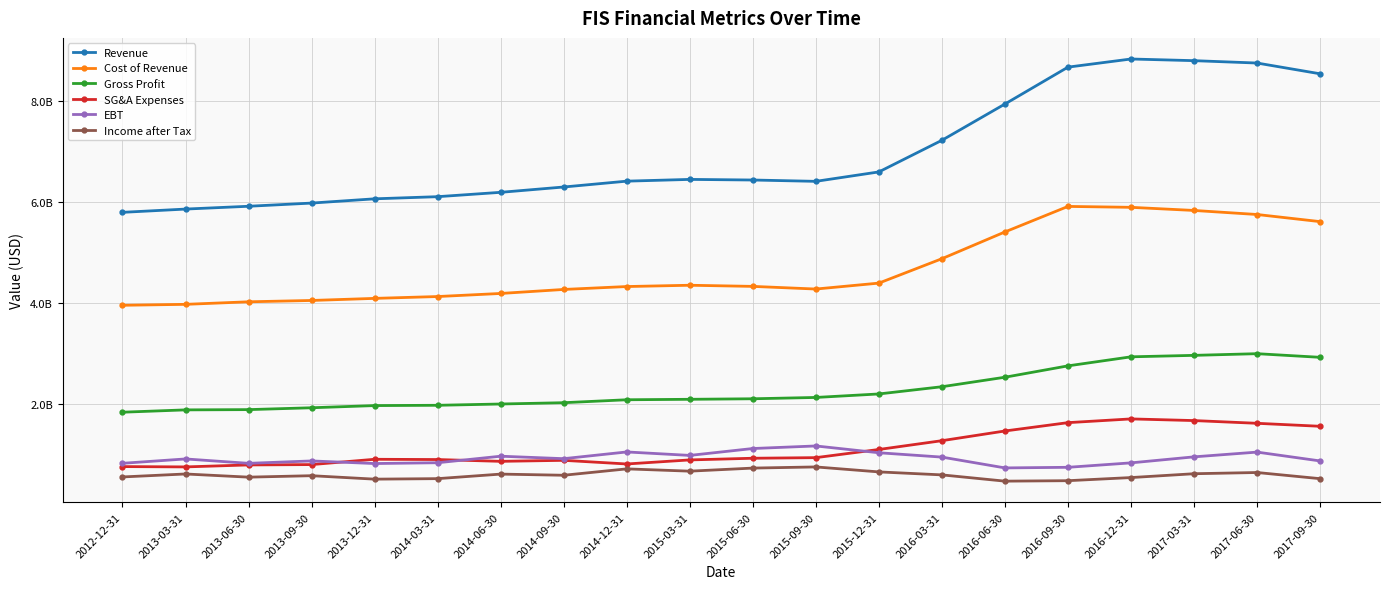

The value of SG&A Expenses at 2015-12-31 is 1102000000. True or false?

True